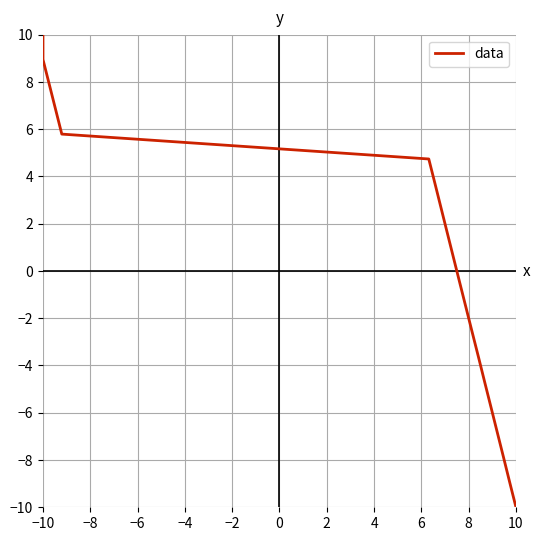

How many lines are shown in the chart?

1